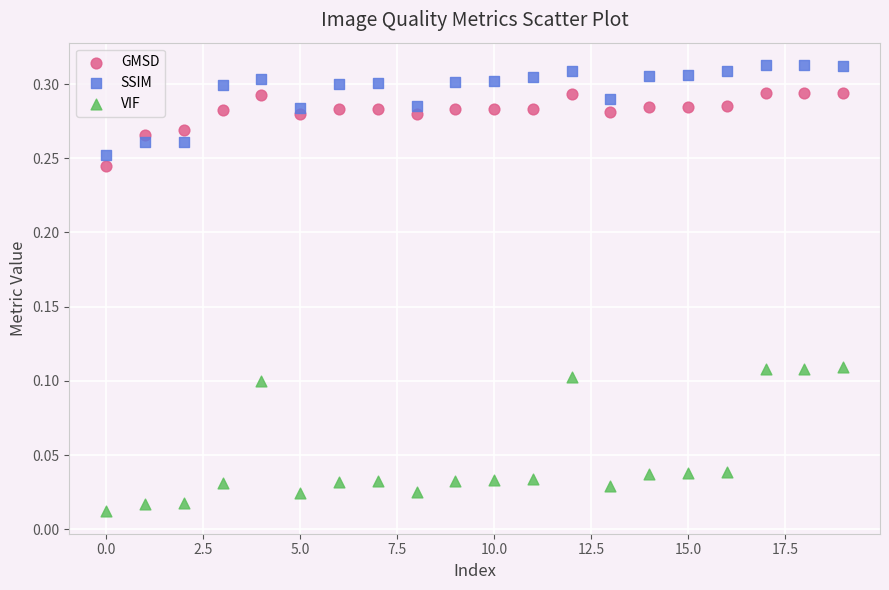

Which series reaches the maximum Y coordinate?

SSIM